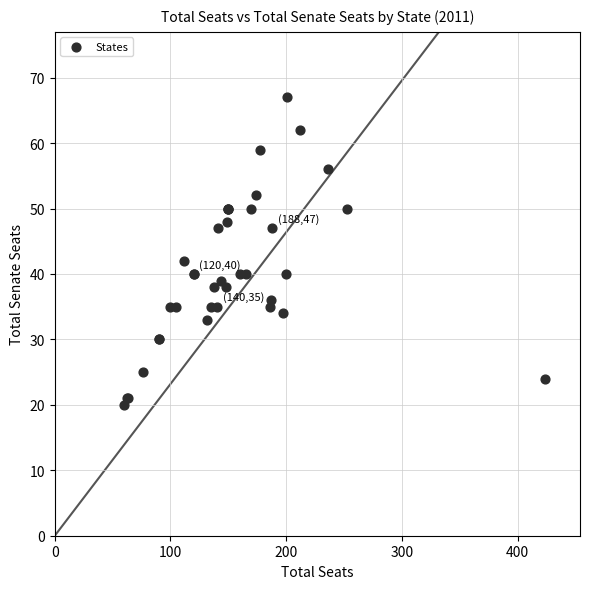

What Y value in the scatter plot is closest to 43?

42